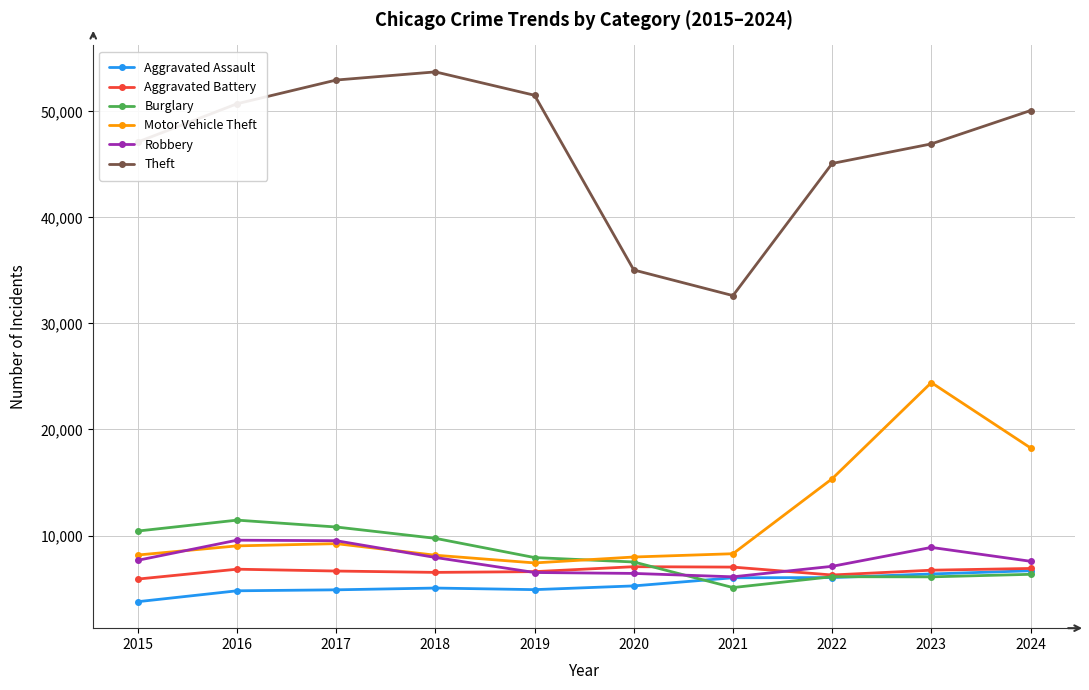

True or false: Theft and Robbery cross at least once.

False